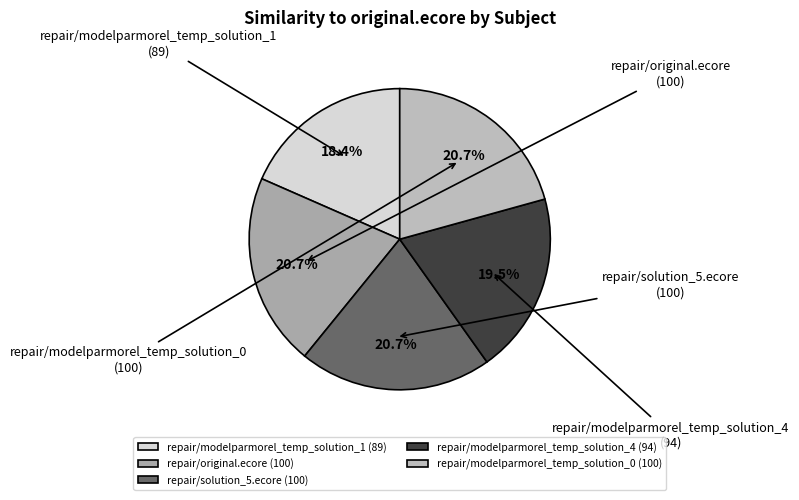

How many slices are in this pie chart?

5